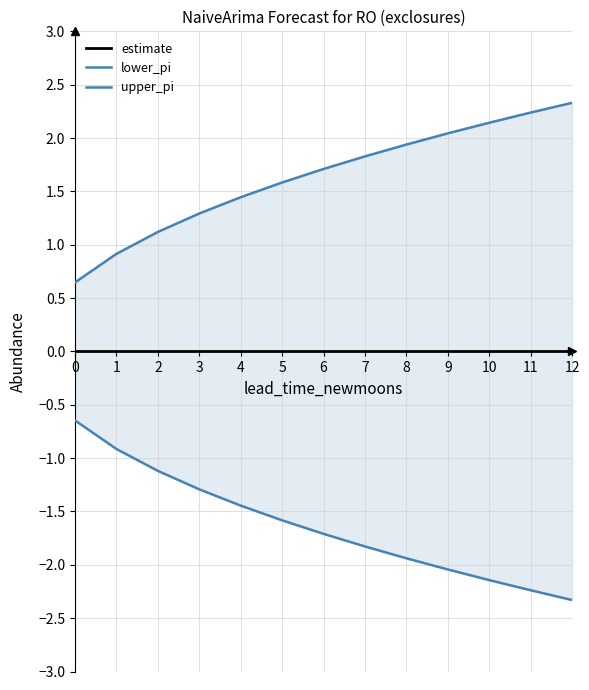

True or false: lower_pi and estimate cross at least once.

False